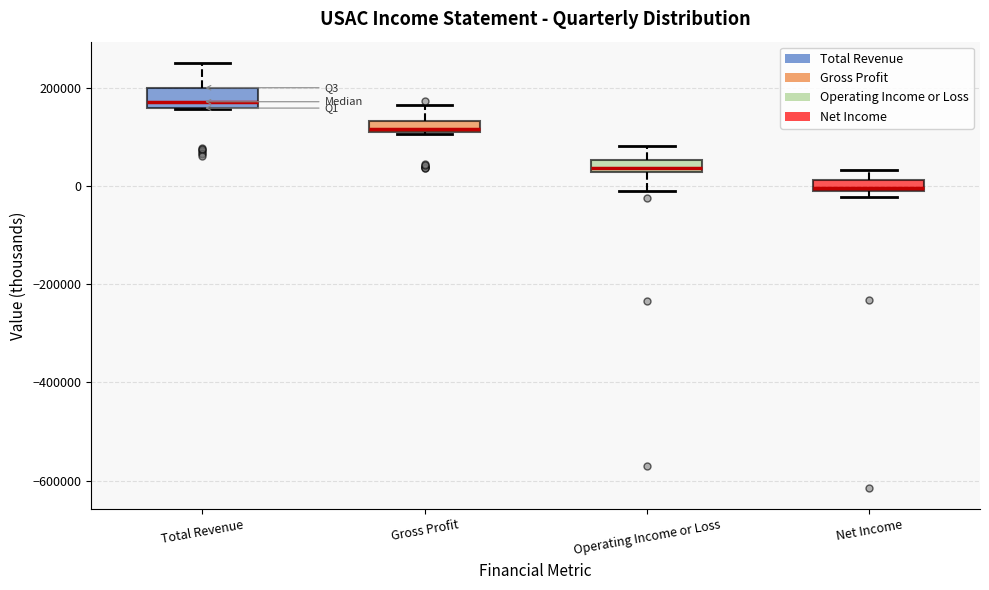

Where does the median line of the box for Total Revenue sit on the y-axis? The values are not printed on the chart, so give them approximately, as read against the axis.

180000